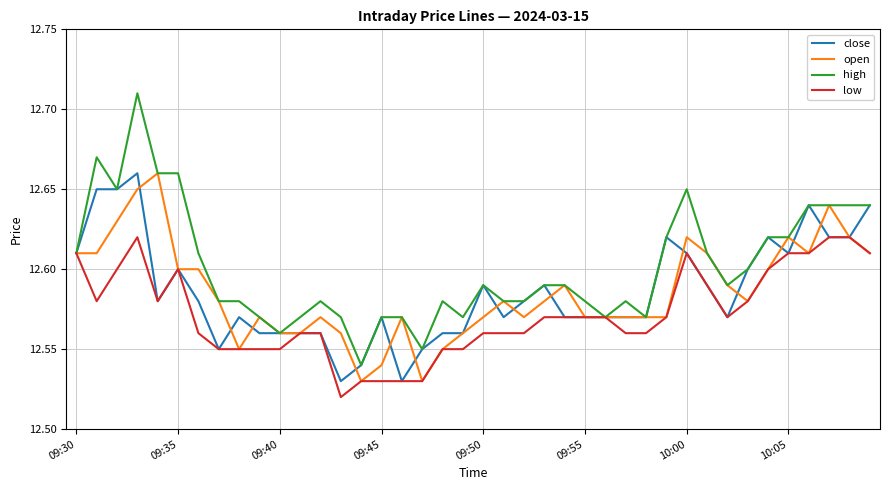

Does the chart have visible grid lines?

Yes